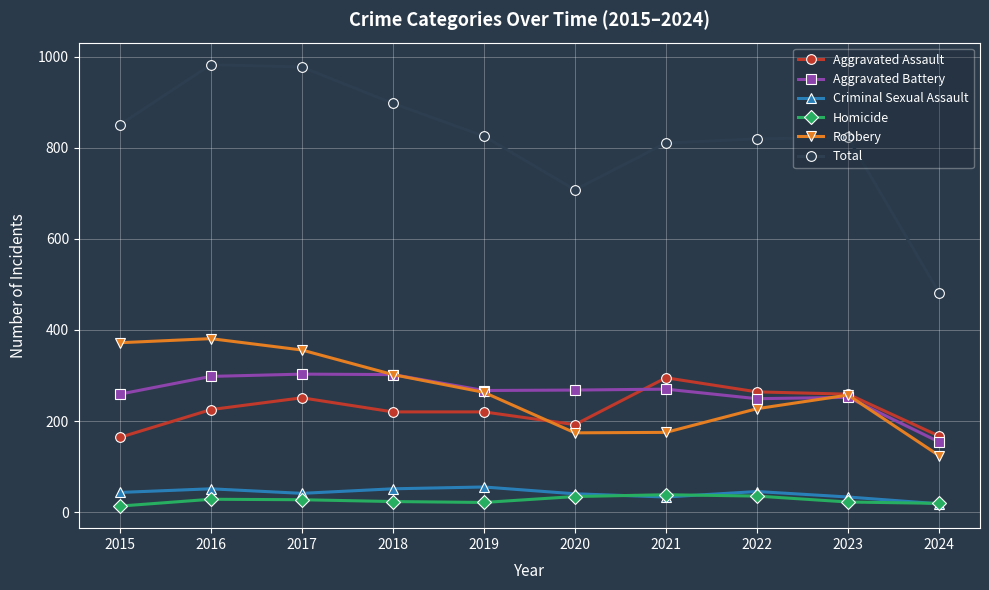

The Criminal Sexual Assault series shows 33 at 2023. True or false?

True